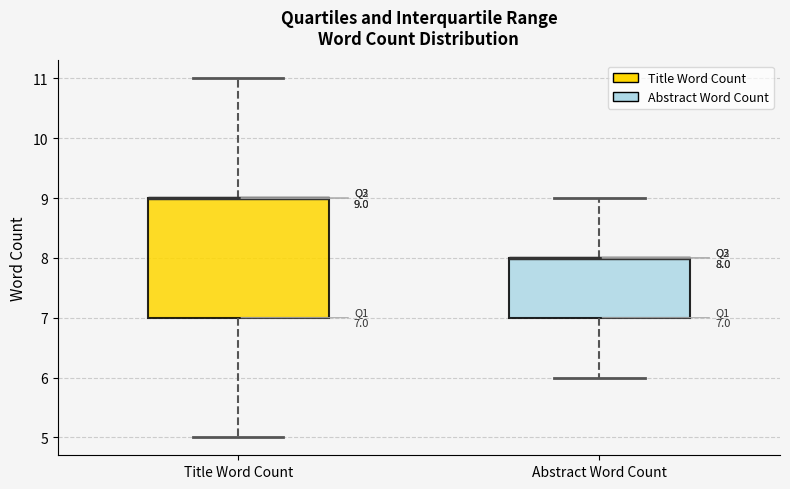

Which box is the tallest, from its lower edge to its upper edge?

Title Word Count